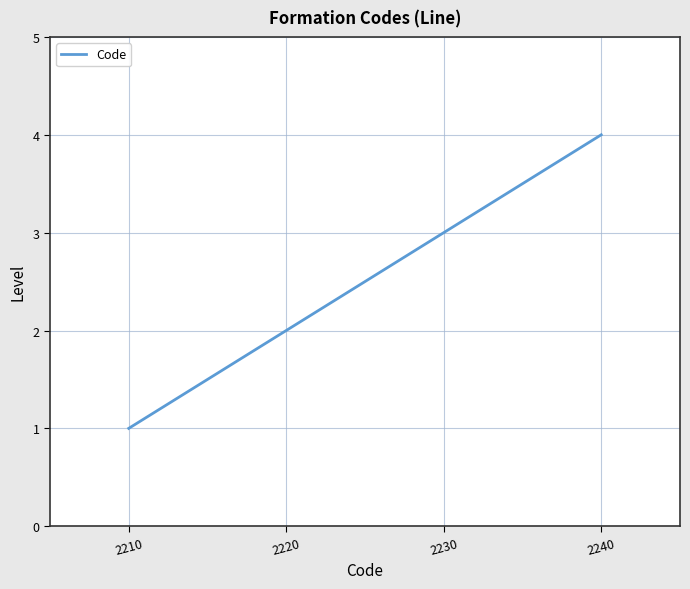

Which category has the lowest value across all series?

2210